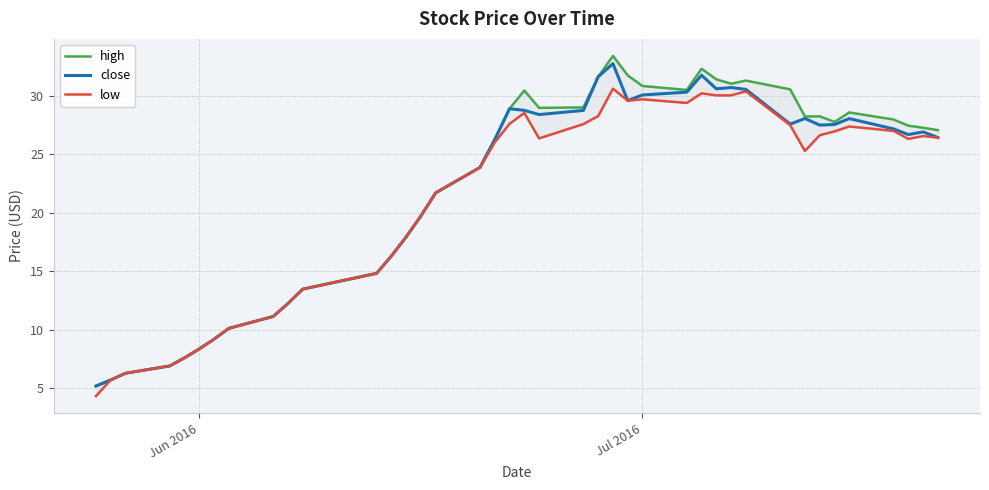

The value of close at Jul 2016 is 10.6. True or false?

False